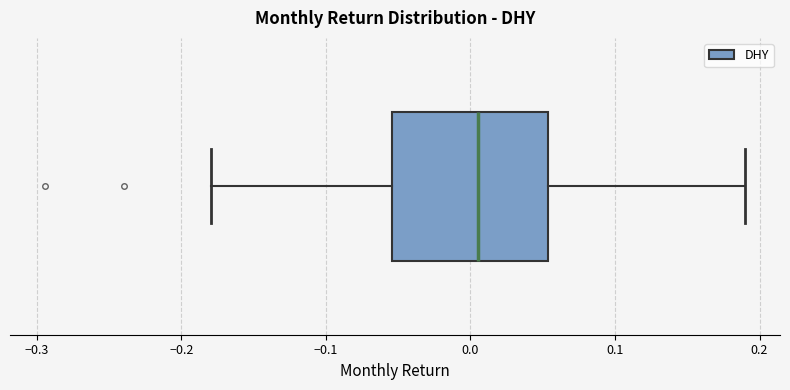

Transcribe this box plot: give where the median line is, the range the box spans, and where the two whiskers end, as read against the x-axis. The values are not printed on the chart, so give them approximately, as read against the axis.

median 0.00, box -0.05 to 0.05, whiskers -0.18 to 0.19